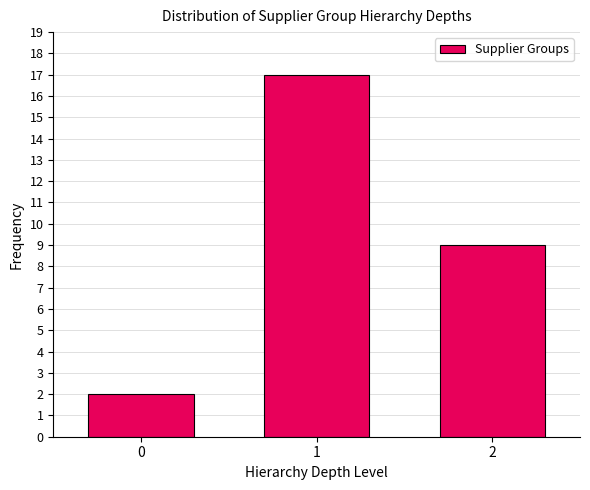

How tall is the bar that spans 0.5 to 1.5 on the x-axis? The values are not printed on the chart, so give them approximately, as read against the axis.

17